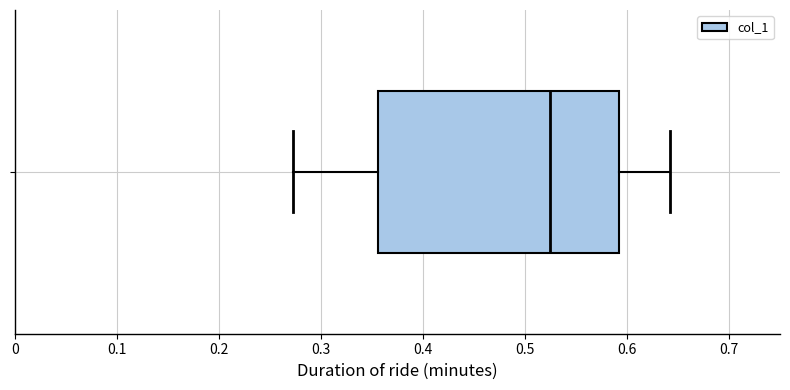

Transcribe this box plot: give where the median line is, the range the box spans, and where the two whiskers end, as read against the x-axis. The values are not printed on the chart, so give them approximately, as read against the axis.

median 0.52, box 0.36 to 0.59, whiskers 0.27 to 0.64